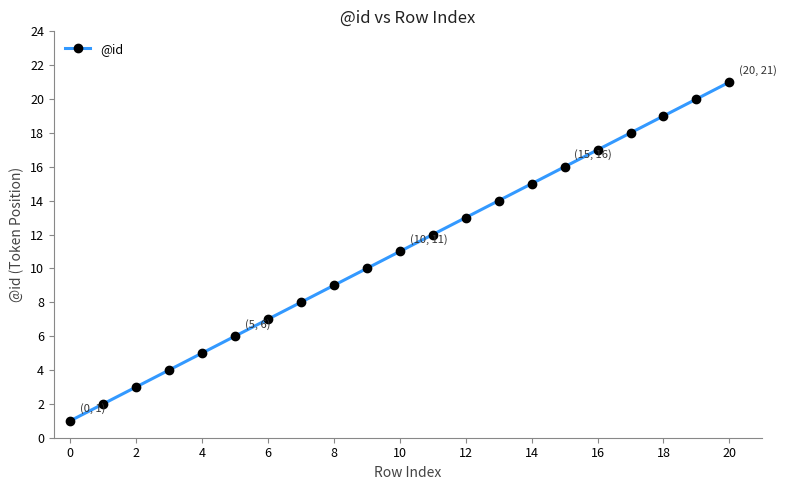

True or false: there are more than 1 points higher than both neighbors.

False